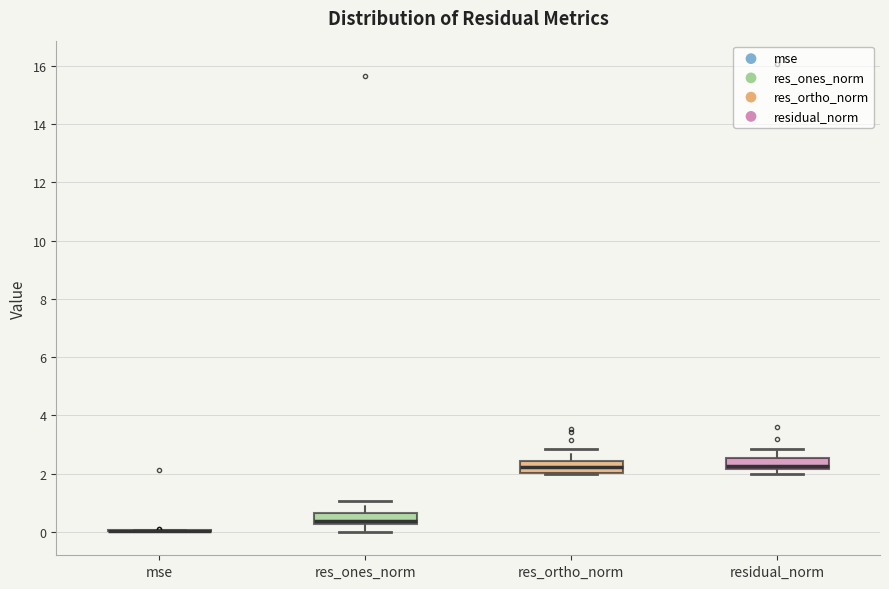

Reading left to right, read every box against the y-axis: the position of its median line, the range the box covers, and the ends of its whiskers. The values are not printed on the chart, so give them approximately, as read against the axis.

mse: box collapsed to a line at 0.0, whiskers 0.0 to 0.0
res_ones_norm: median 0.4, box 0.2 to 0.6, whiskers 0.0 to 1.0
res_ortho_norm: median 2.2, box 2.0 to 2.4, whiskers 2.0 to 2.8
residual_norm: median 2.2 (just above the box's lower edge), box 2.2 to 2.6, whiskers 2.0 to 2.8